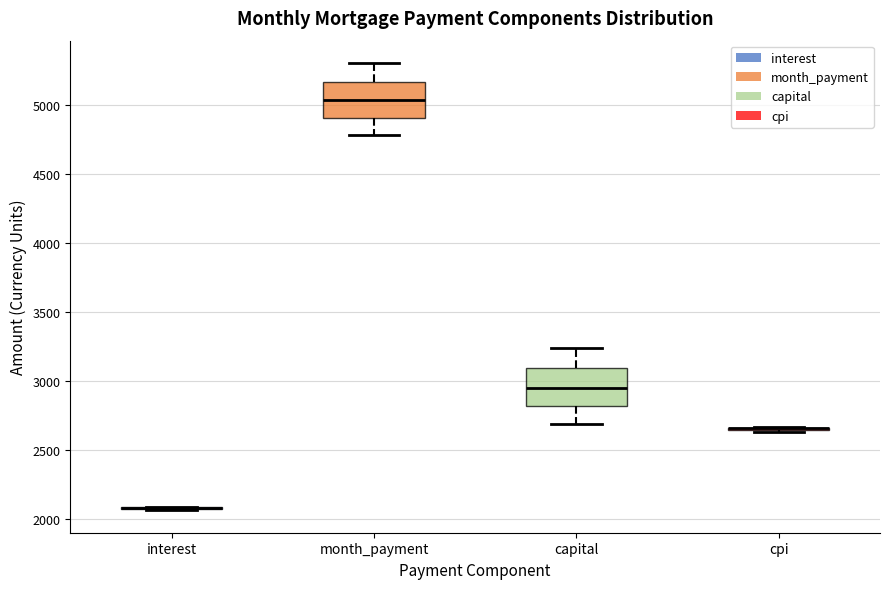

Reading left to right, transcribe this box plot: for each box, give where its median line is, the range the box spans, and where its two whiskers end, as read against the y-axis. The values are not printed on the chart, so give them approximately, as read against the axis.

interest: box collapsed to a line at 2100, whiskers 2050 to 2100
month_payment: median 5050, box 4900 to 5150, whiskers 4800 to 5300
capital: median 2950, box 2800 to 3100, whiskers 2700 to 3250
cpi: box collapsed to a line at 2650, whiskers 2650 to 2650